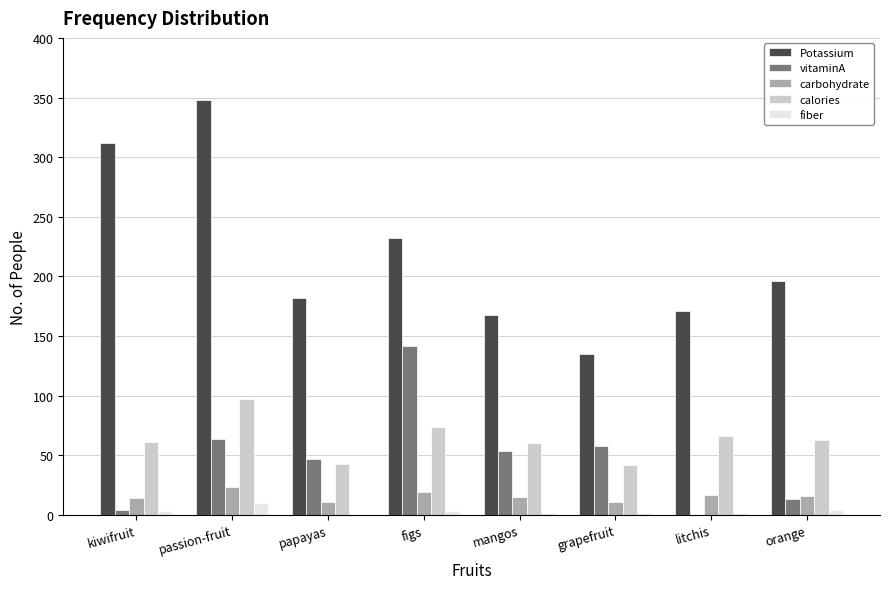

What is the maximum value shown in the chart?

348.0